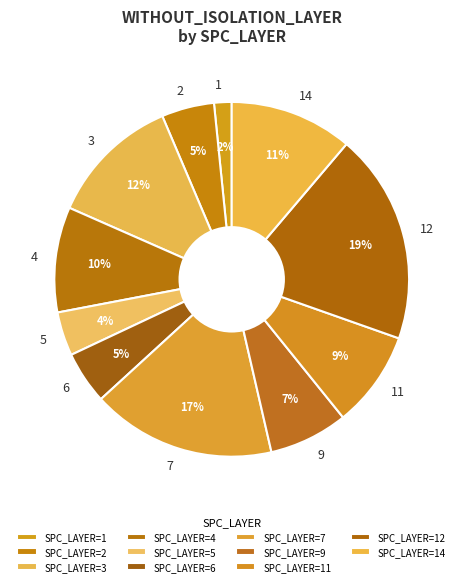

The 9 slice represents 1% of the pie. True or false?

False